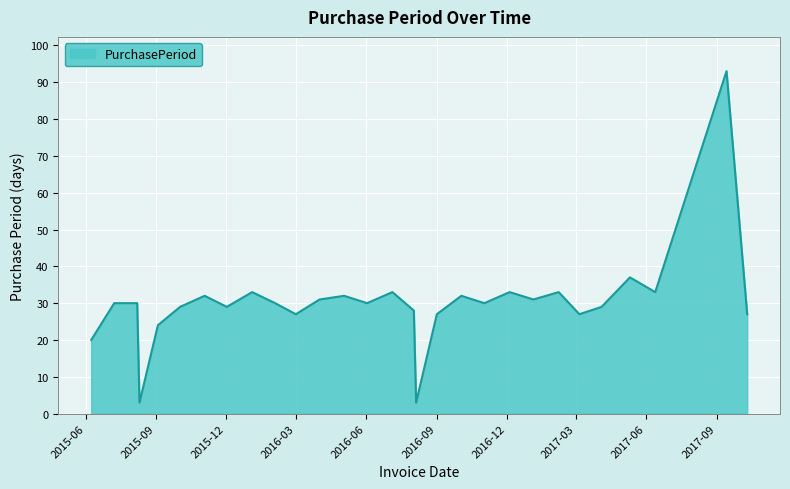

True or false: the data has more than 1 interior local peaks.

True